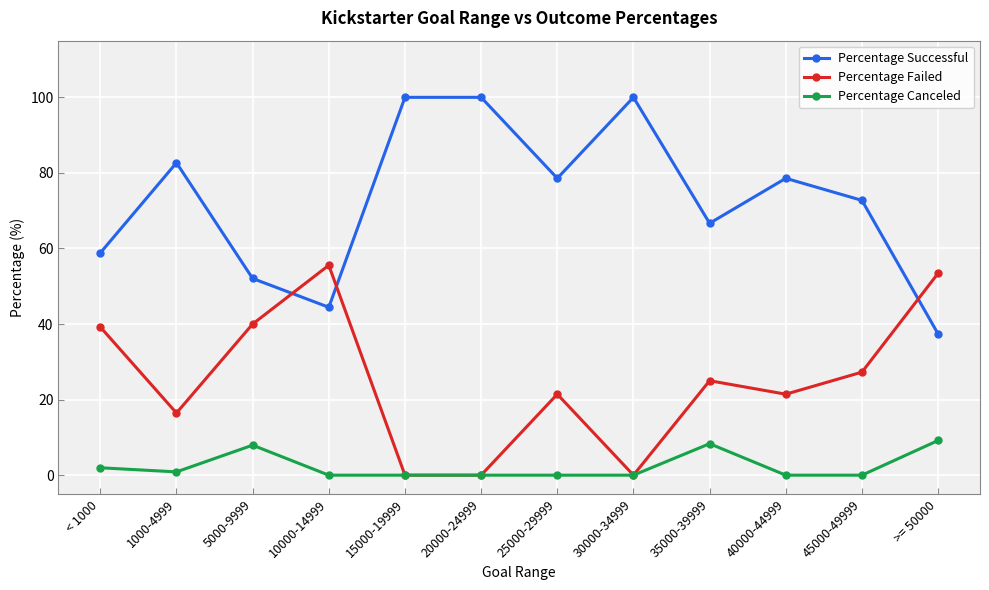

At which label is Percentage Failed closest to 27?

45000-49999